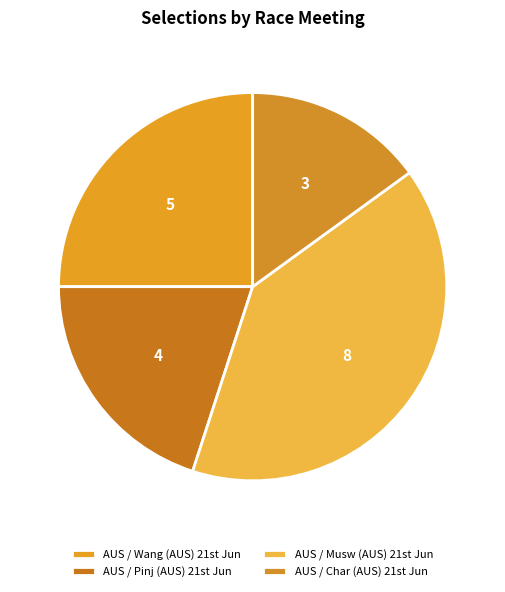

Is there a majority slice in this chart?

No